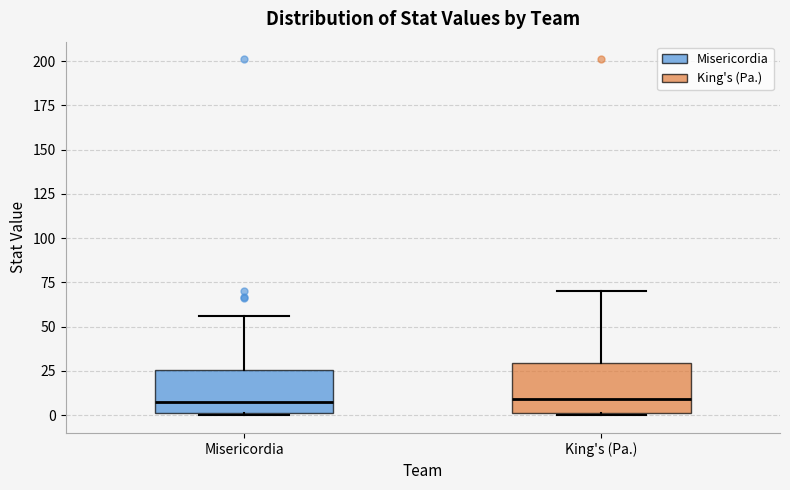

Reading left to right, read every box against the y-axis: the position of its median line, the range the box covers, and the ends of its whiskers. The values are not printed on the chart, so give them approximately, as read against the axis.

Misericordia: median 10, box 0 to 25, whiskers 0 to 55
King's (Pa.): median 10, box 0 to 30, whiskers 0 to 70